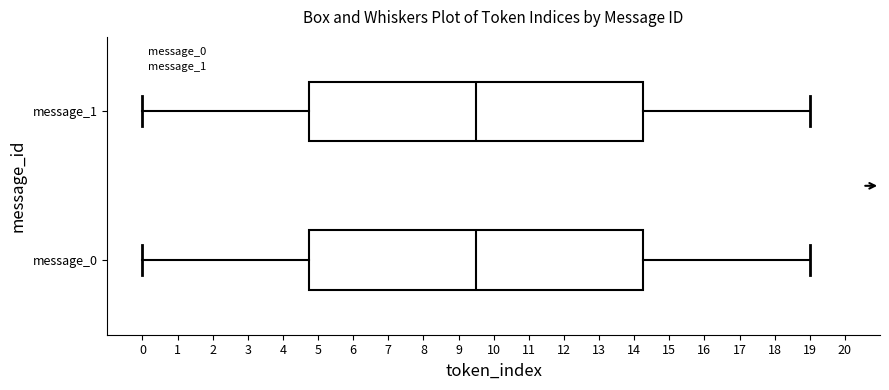

Reading bottom to top, transcribe this box plot: for each box, give where its median line is, the range the box spans, and where its two whiskers end, as read against the x-axis. The values are not printed on the chart, so give them approximately, as read against the axis.

message_0: median 9.5, box 4.8 to 14.3, whiskers 0.0 to 19.0
message_1: median 9.5, box 4.8 to 14.3, whiskers 0.0 to 19.0